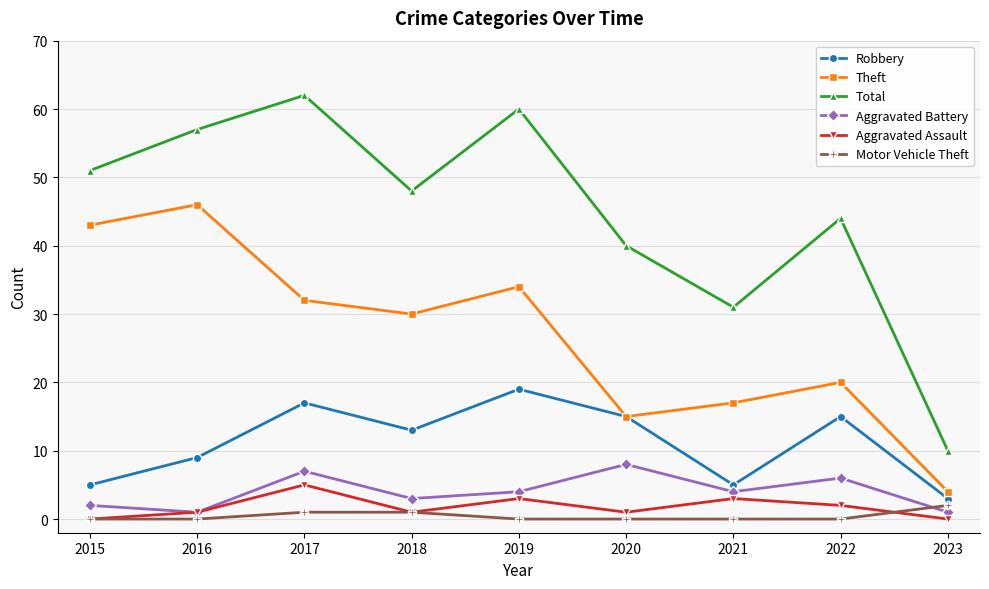

What is the minimum value for Total?

10